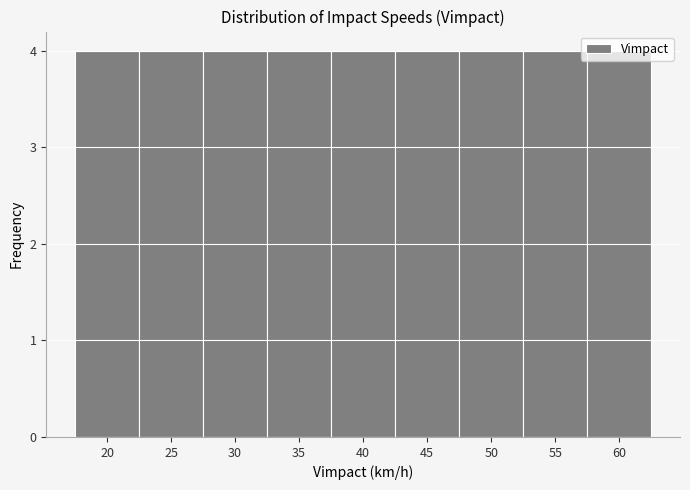

How tall is the bar that spans 42.5 to 47.5 on the x-axis? The values are not printed on the chart, so give them approximately, as read against the axis.

4